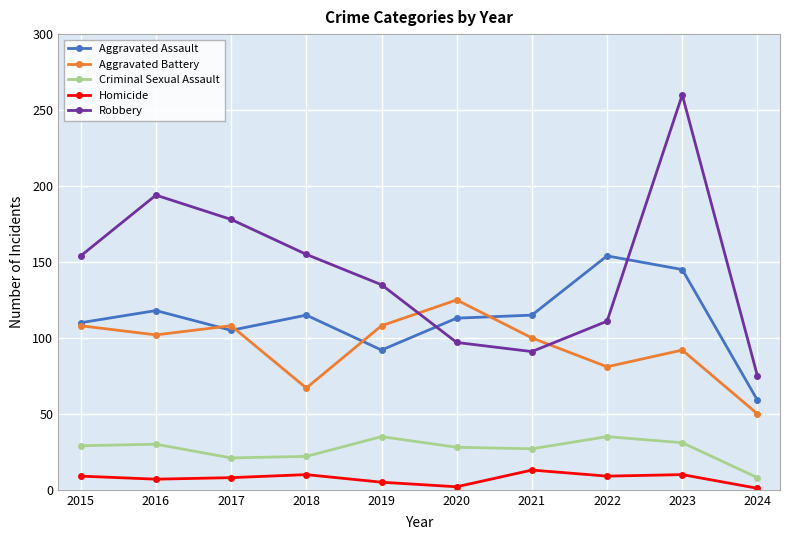

At which category does Robbery reach its first local valley?

2021